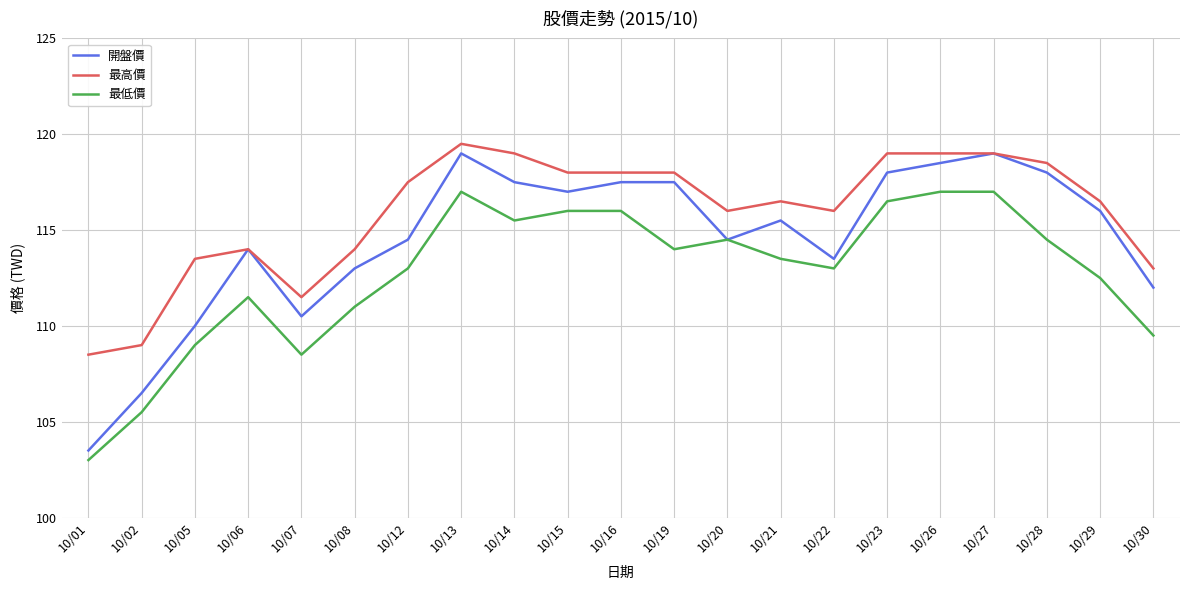

Which series has the widest spread of values?

開盤價